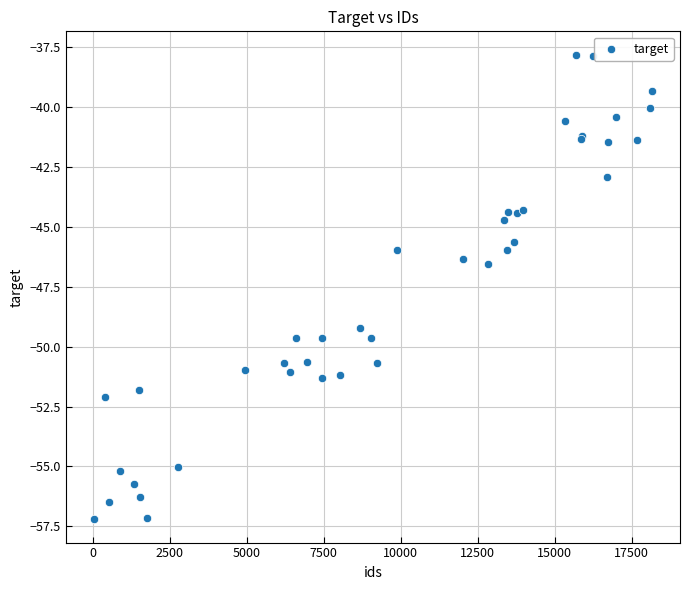

What Y value in the scatter plot is closest to -47?

-46.6